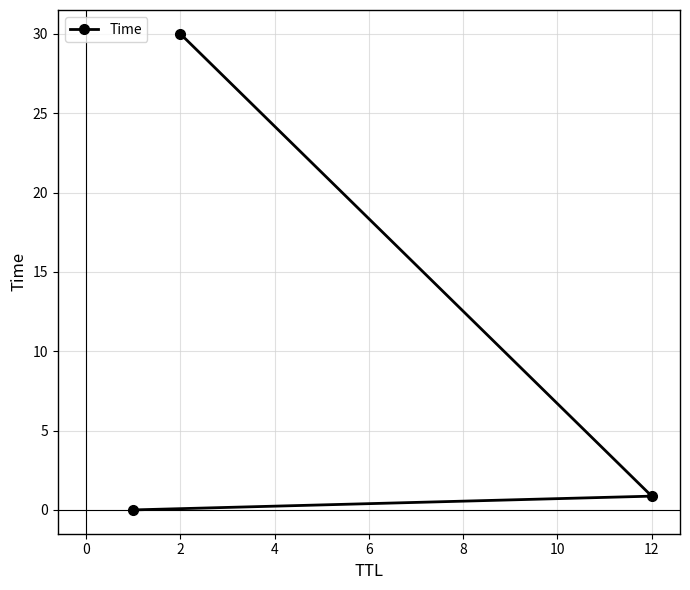

Which has a higher value, 2 or 12?

2